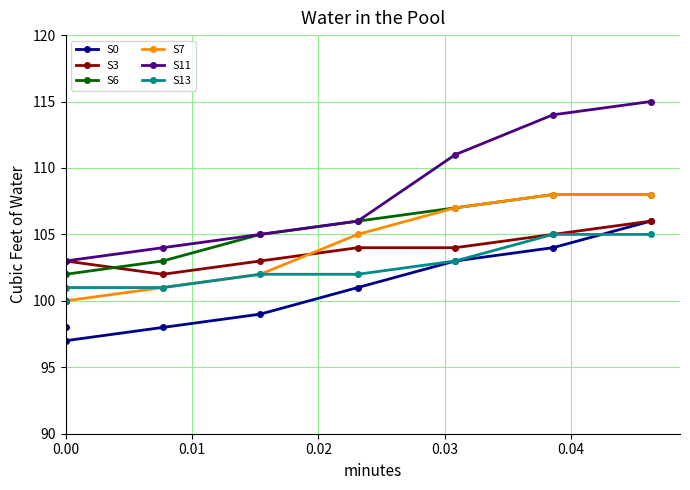

The S11 series shows 172 at 0.02. True or false?

False